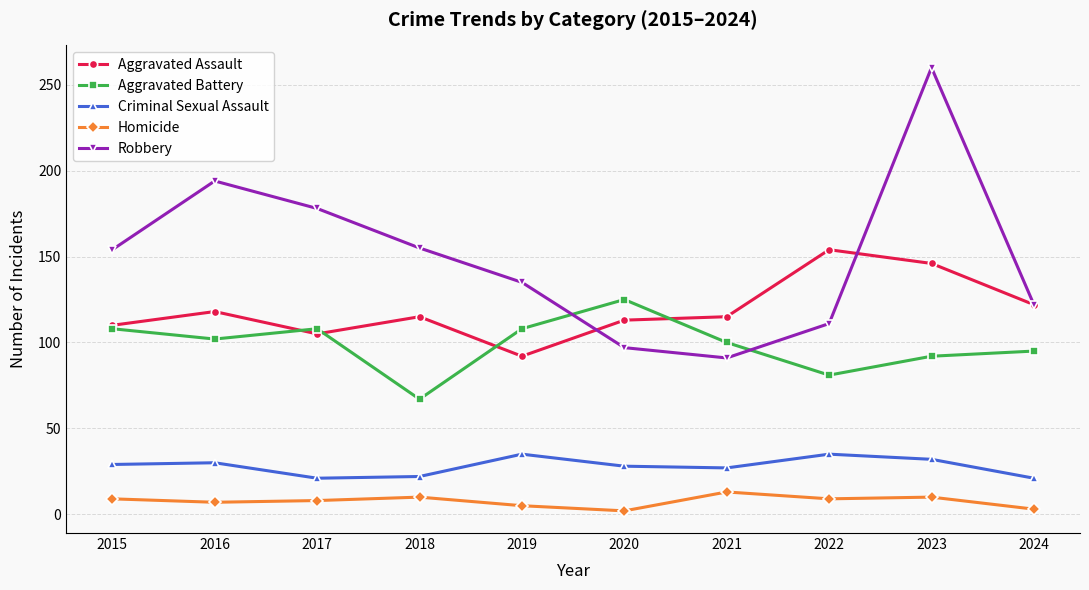

How many lines are shown in the chart?

5